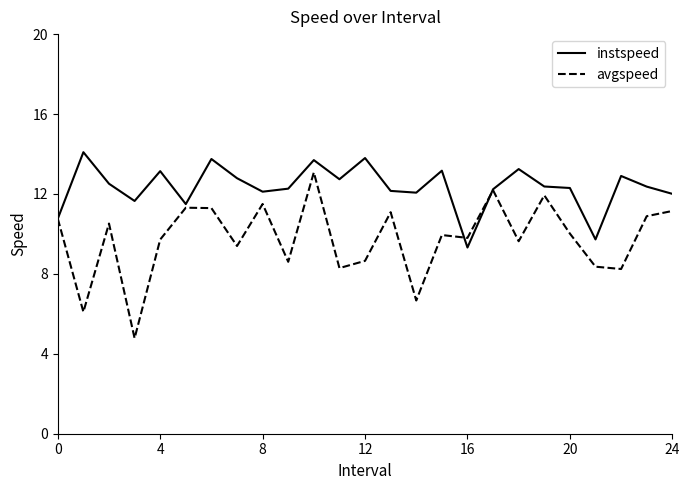

Which series has the largest total across all categories?

instspeed